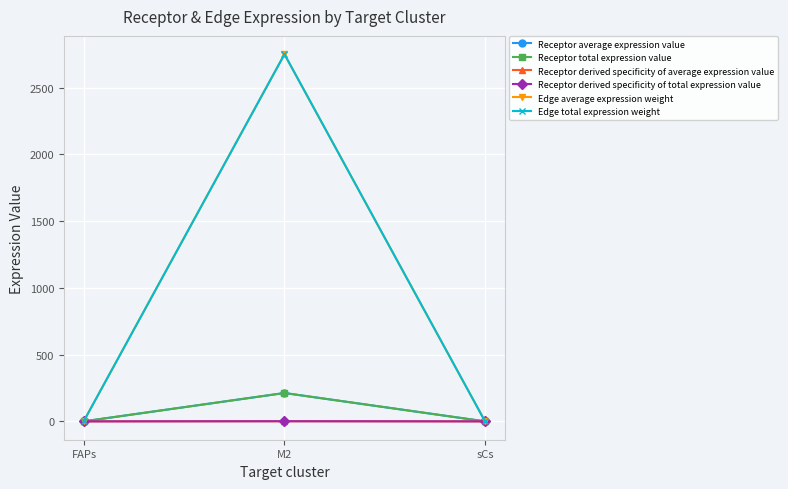

Between FAPs and M2, which is larger?

M2